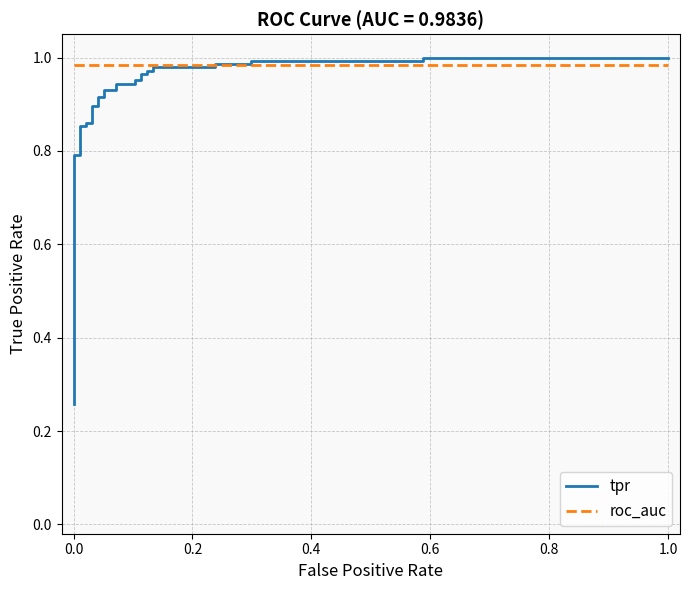

Reading left to right, what are all the values shown in this chart?

tpr: 0.3	0.3	0.3	0.3	0.3	0.4	0.4	0.4	0.4	0.4	0.5	0.6	0.8	0.8	0.9	0.9	0.9	0.9	0.9	0.9	0.9	0.9	0.9	0.9	0.9	0.9	1.0	1.0	1.0	1.0	1.0	1.0	1.0	1.0	1.0	1.0	1.0	1.0	1.0	1.0
roc_auc: 1.0	1.0	1.0	1.0	1.0	1.0	1.0	1.0	1.0	1.0	1.0	1.0	1.0	1.0	1.0	1.0	1.0	1.0	1.0	1.0	1.0	1.0	1.0	1.0	1.0	1.0	1.0	1.0	1.0	1.0	1.0	1.0	1.0	1.0	1.0	1.0	1.0	1.0	1.0	1.0